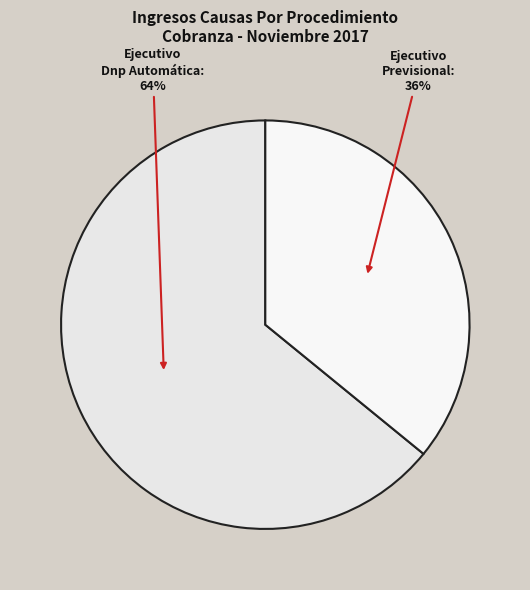

What is the ratio of the value at Ejecutivo Dnp Automática to the value at Ejecutivo Previsional?

1.8